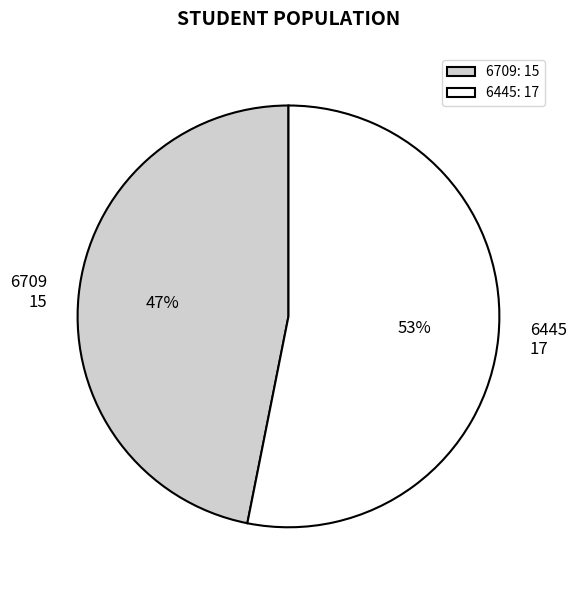

What percentage is the 6709 slice, to the nearest percent?

47%